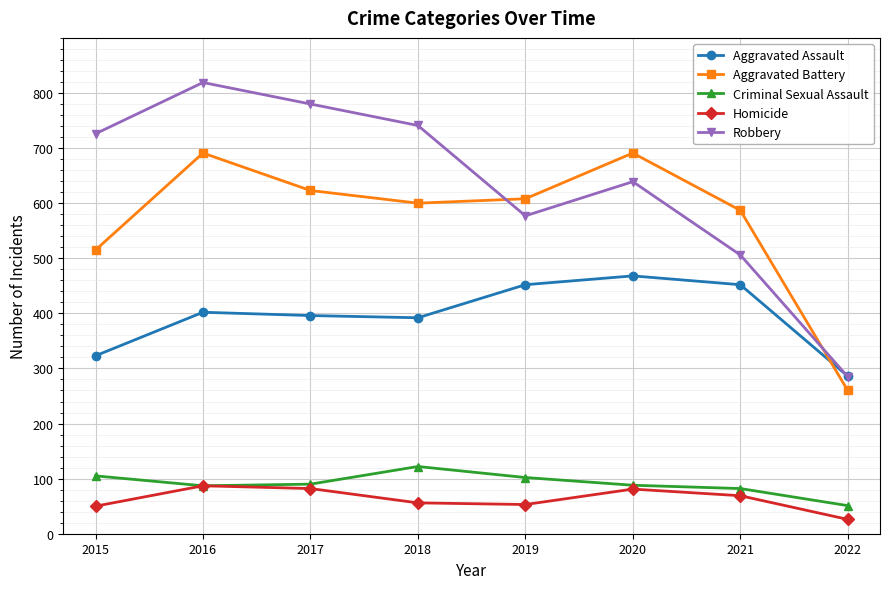

At how many categories does at least one series exceed 466?

7